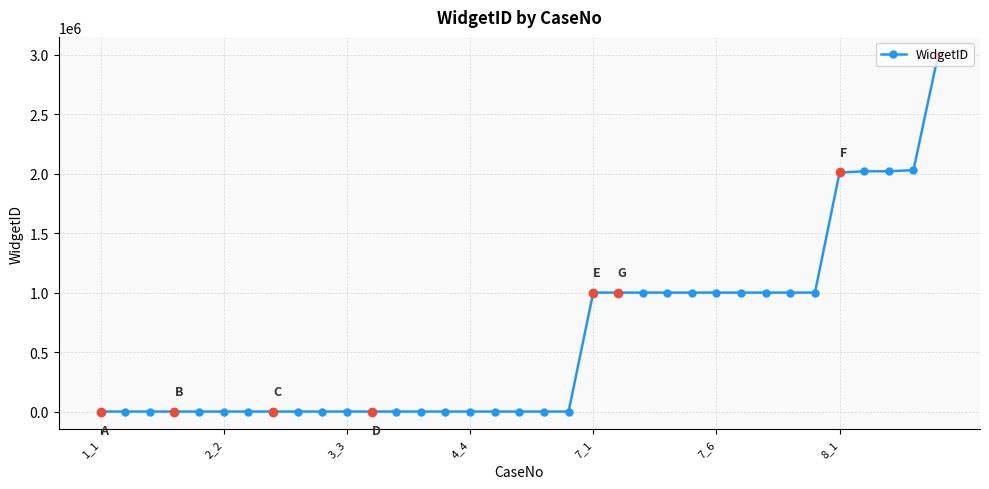

What is the difference between the second highest and minimum values?

2030000